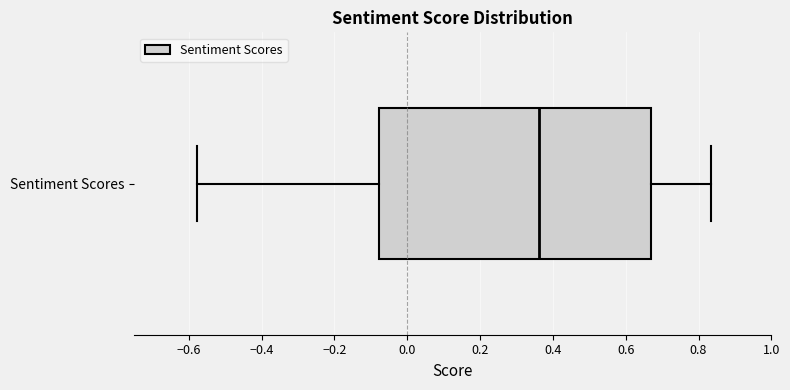

Transcribe this box plot: give where the median line is, the range the box spans, and where the two whiskers end, as read against the x-axis. The values are not printed on the chart, so give them approximately, as read against the axis.

median 0.36, box -0.08 to 0.68, whiskers -0.58 to 0.84